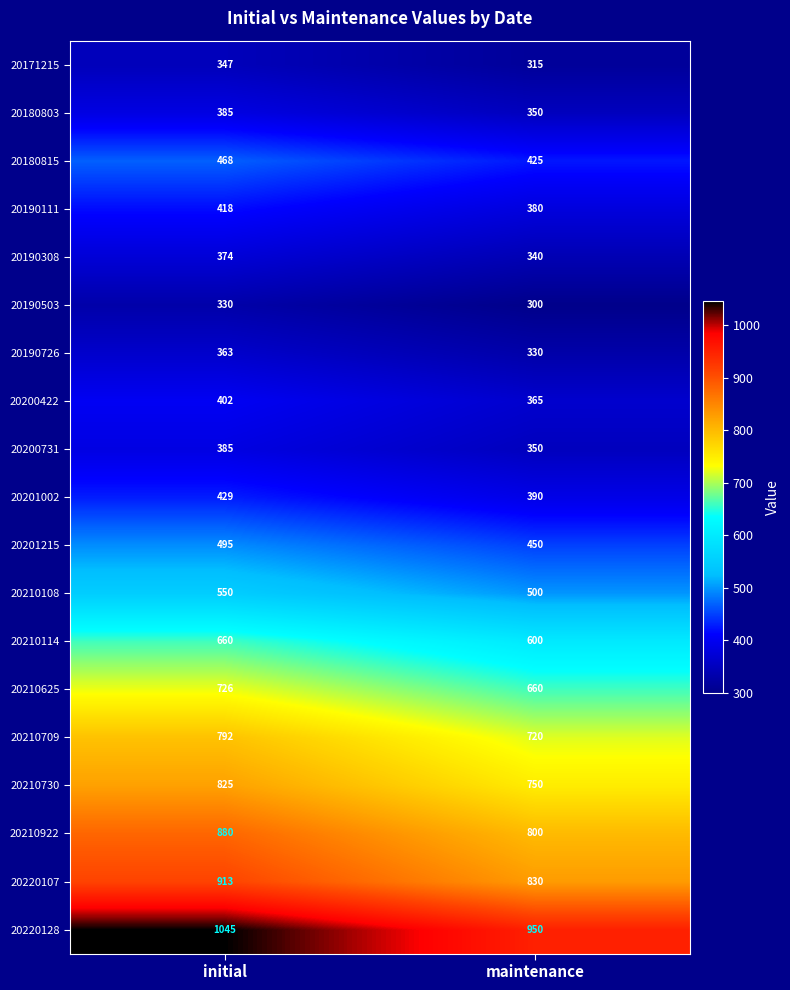

What is the total value across all series at initial?

10787